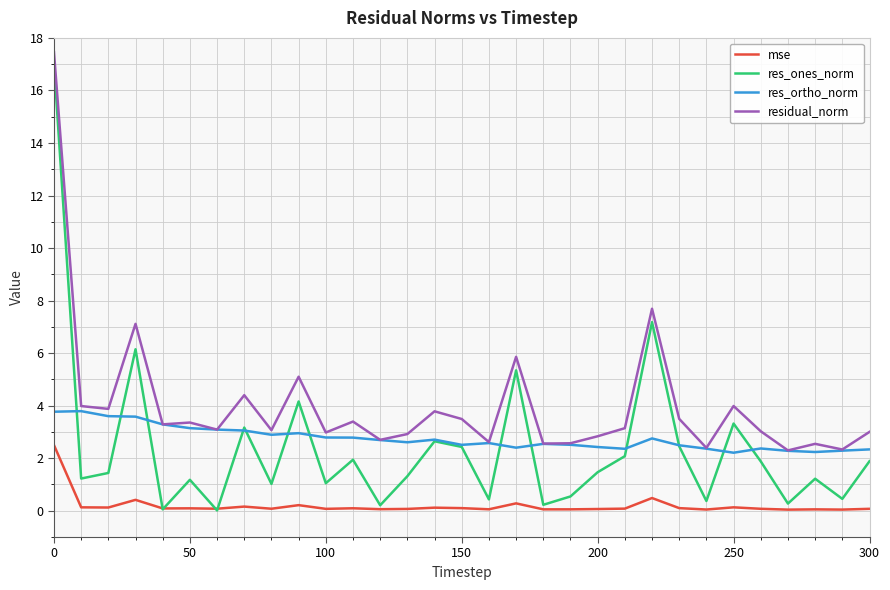

True or false: mse and residual_norm cross at least once.

False